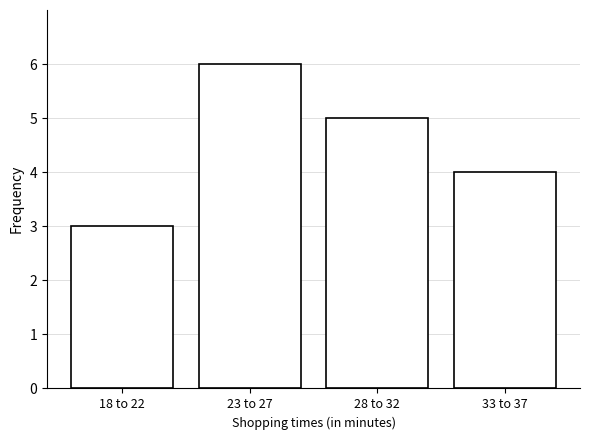

Reading left to right, extract all data points from this chart.

18 to 22=3	23 to 27=6	28 to 32=5	33 to 37=4